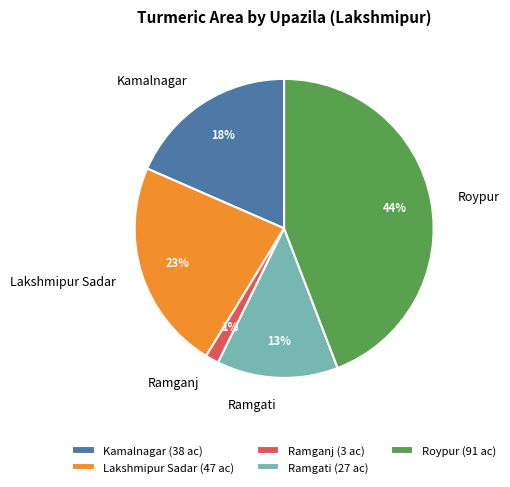

What percentage is the Kamalnagar slice, to the nearest percent?

18%